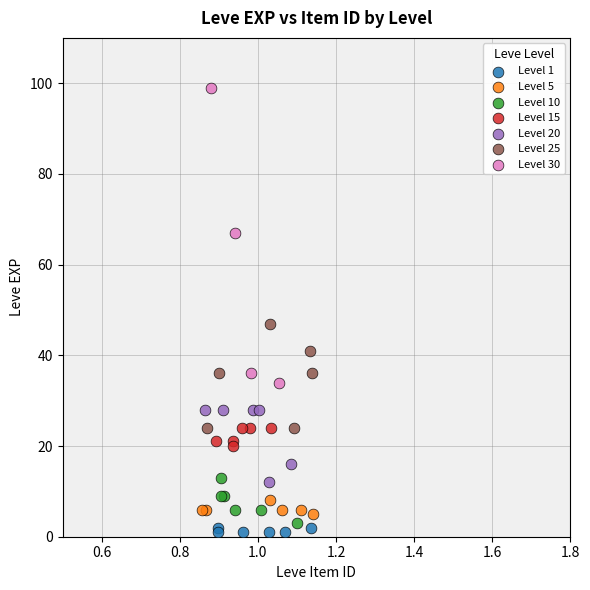

Which series reaches the maximum Y coordinate?

Level 30